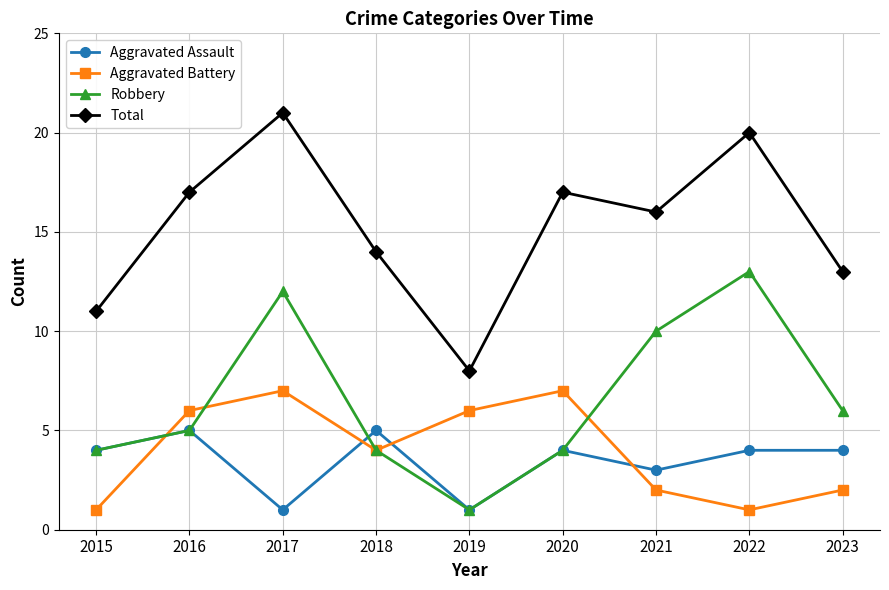

List the series in order of their peak value, lowest first.

Aggravated Assault, Aggravated Battery, Robbery, Total